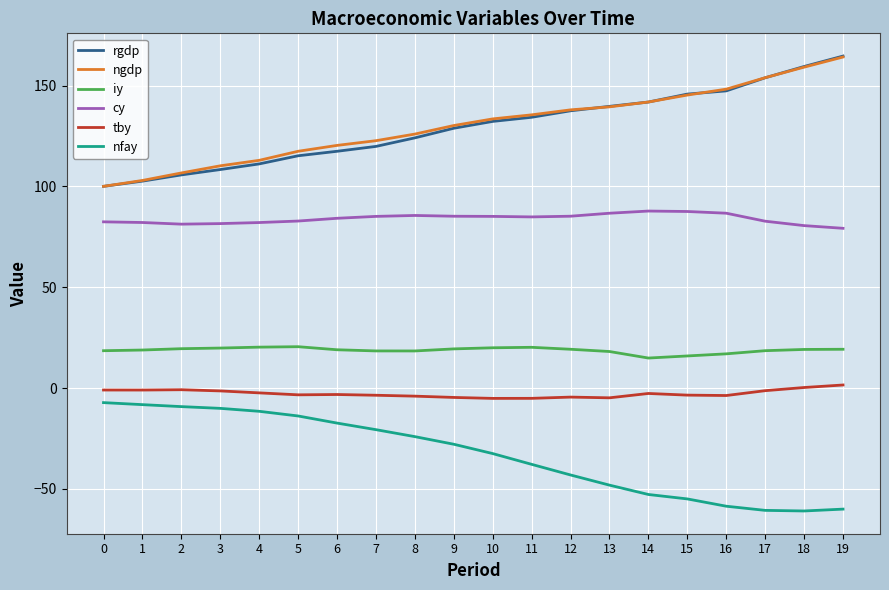

Is the value of cy at 6 greater than the value of iy at 6?

Yes